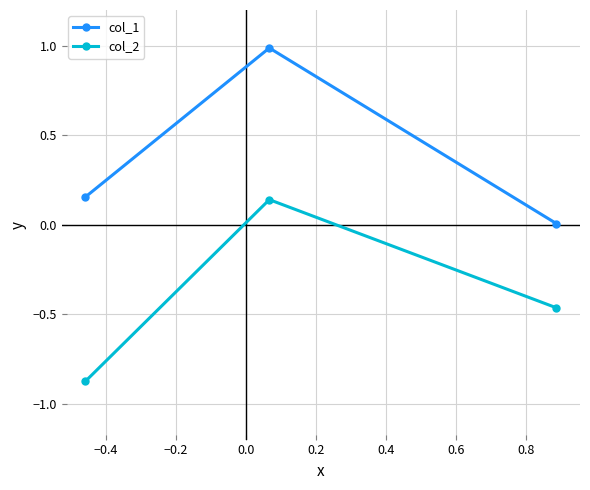

How many data points does each series have?

3